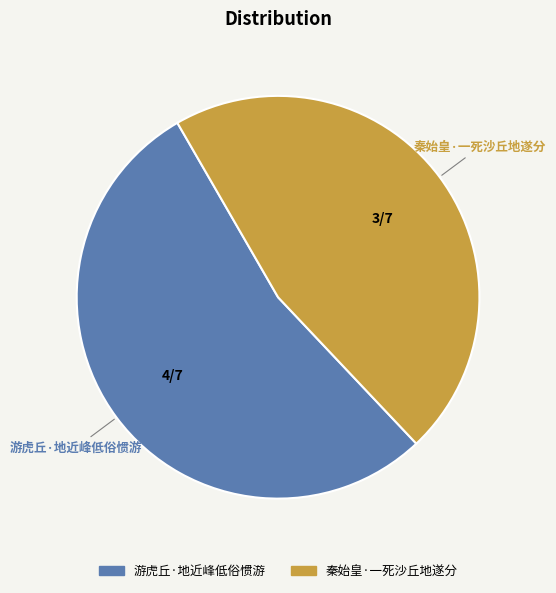

Rank the categories by value from lowest to highest.

秦始皇·一死沙丘地遂分, 游虎丘·地近峰低俗惯游